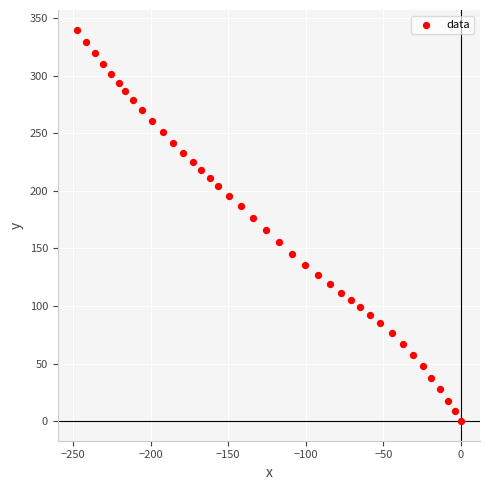

What is the range of Y values (max minus min)?

340.1